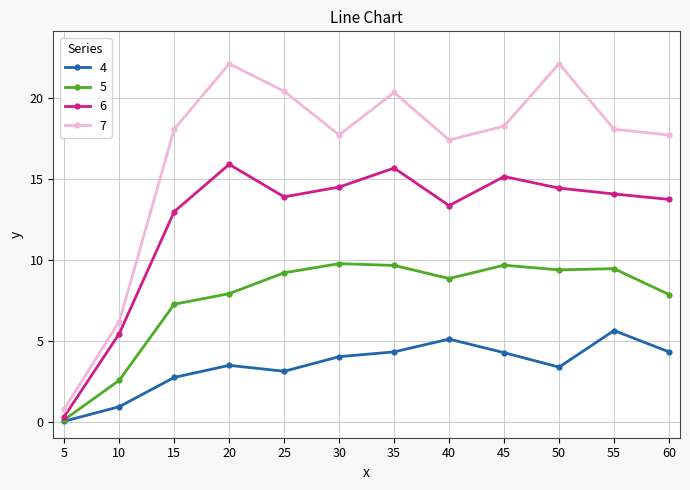

True or false: 4 has a value of 0.9 at 10.

True